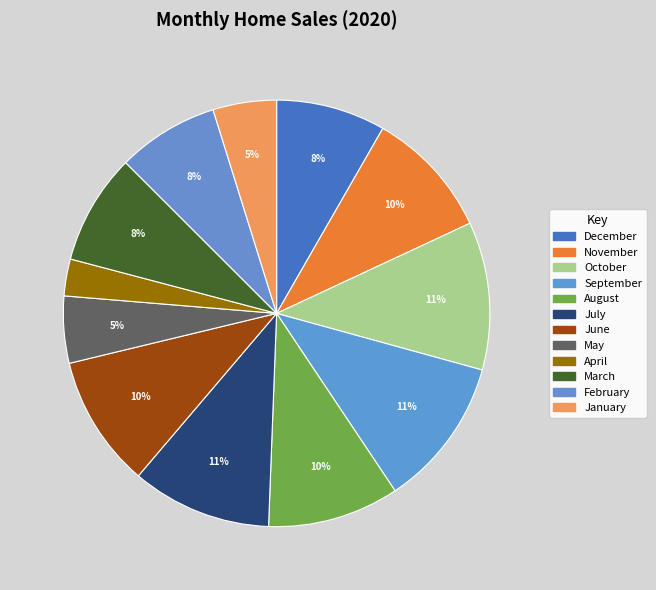

How many segments does this pie chart have?

12